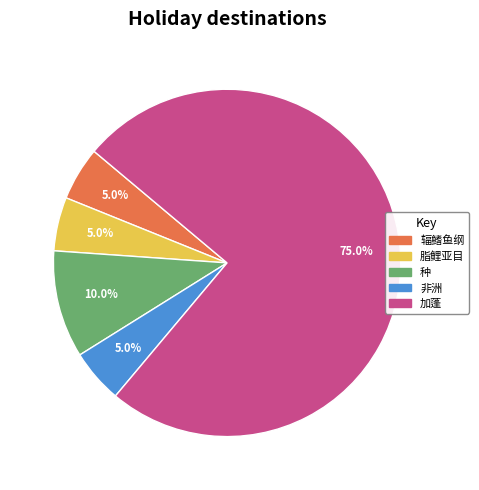

To the nearest percent, what is the combined percentage of 辐鳍鱼纲 and 非洲?

10%